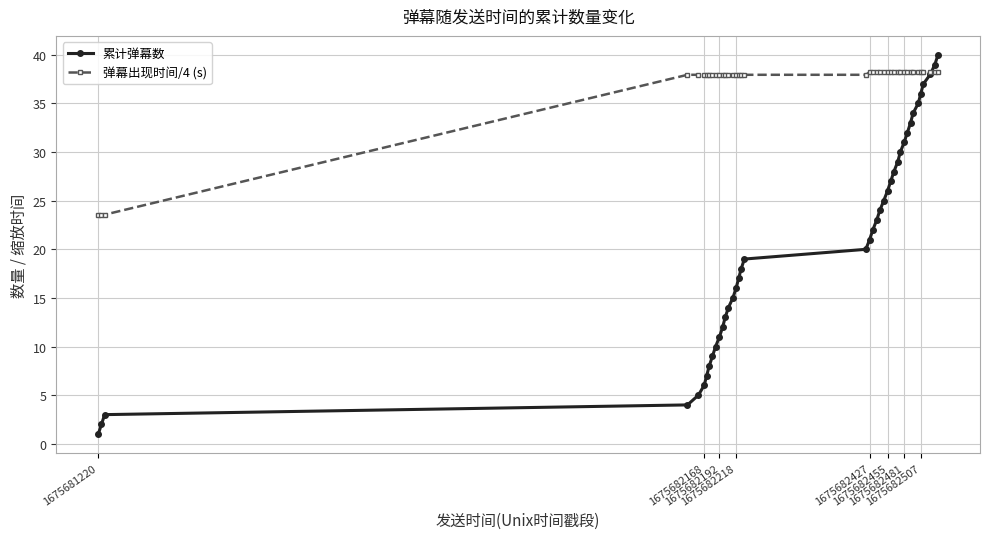

What is the maximum value shown in the chart?

40.0